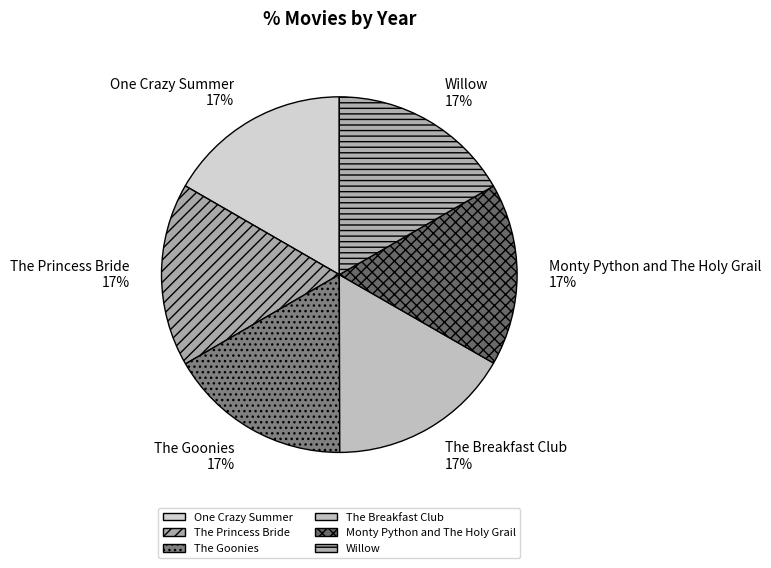

What is the ratio of the value at Willow to the value at Monty Python and The Holy Grail?

1.0